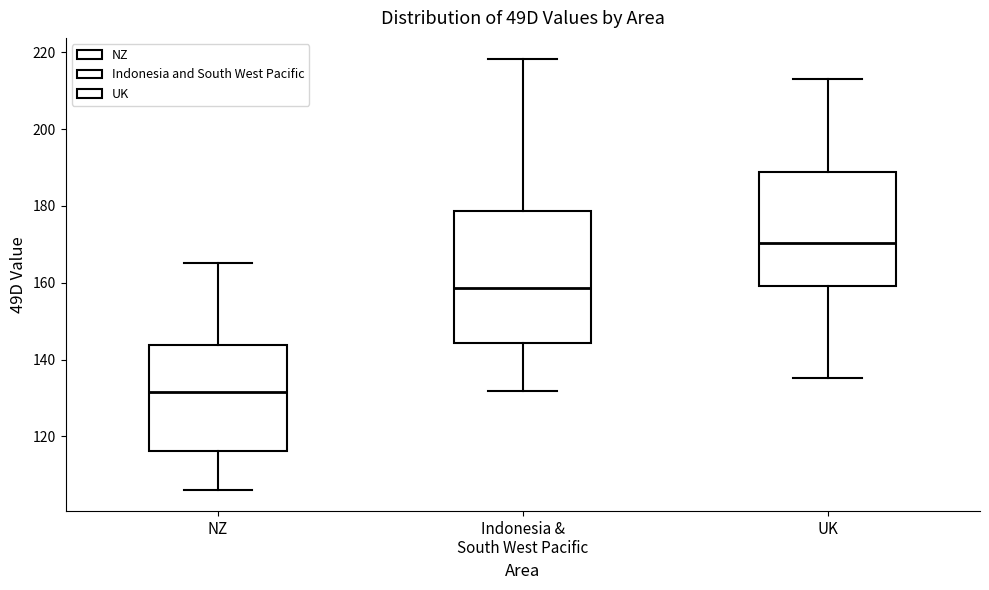

Where does the lower whisker of the box for Indonesia & South West Pacific end on the y-axis? The values are not printed on the chart, so give them approximately, as read against the axis.

132